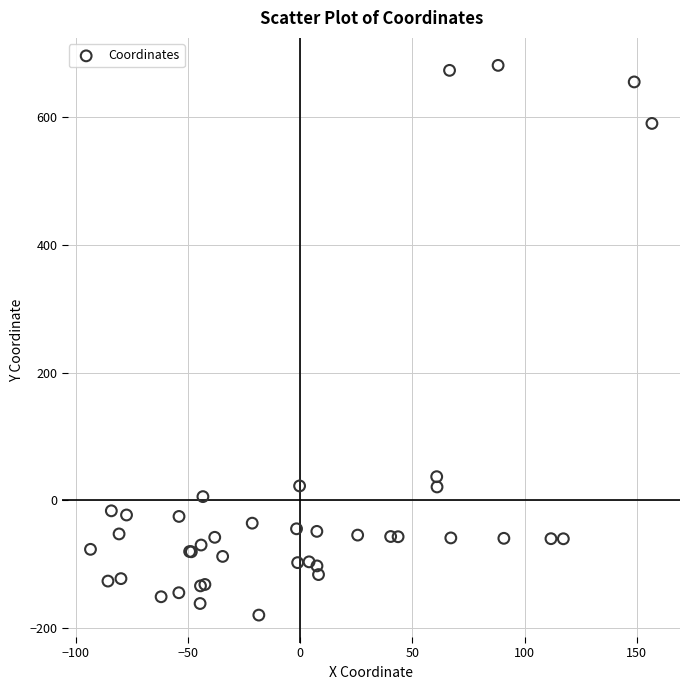

What Y value in the scatter plot is closest to 250?

36.7